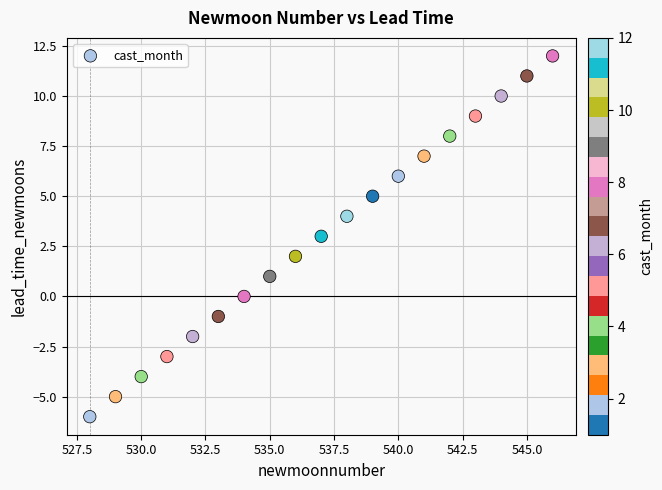

What is the range of X values (max minus min)?

18